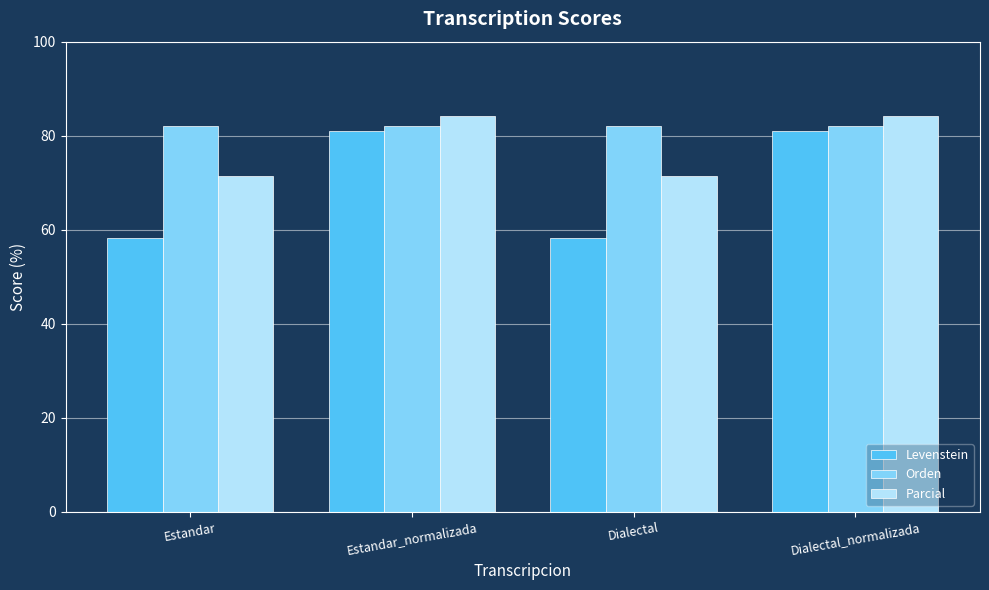

Is it true that Levenstein equals 113.6 at Estandar_normalizada?

False